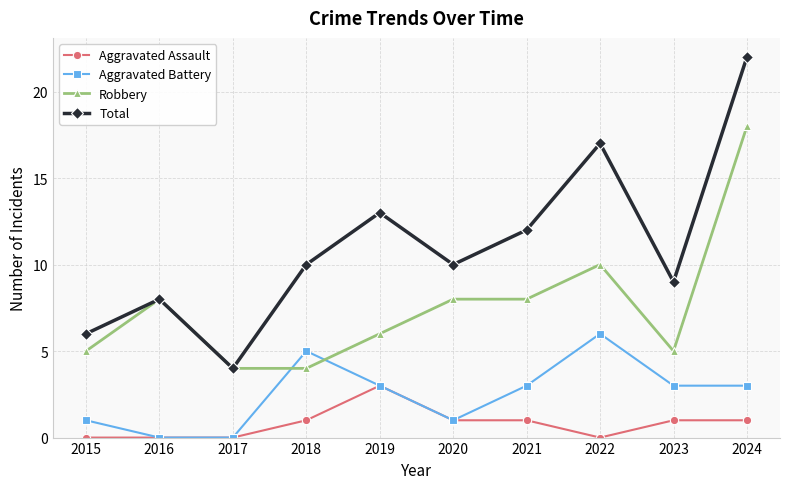

How many Aggravated Assault values are between 0 and 1?

9